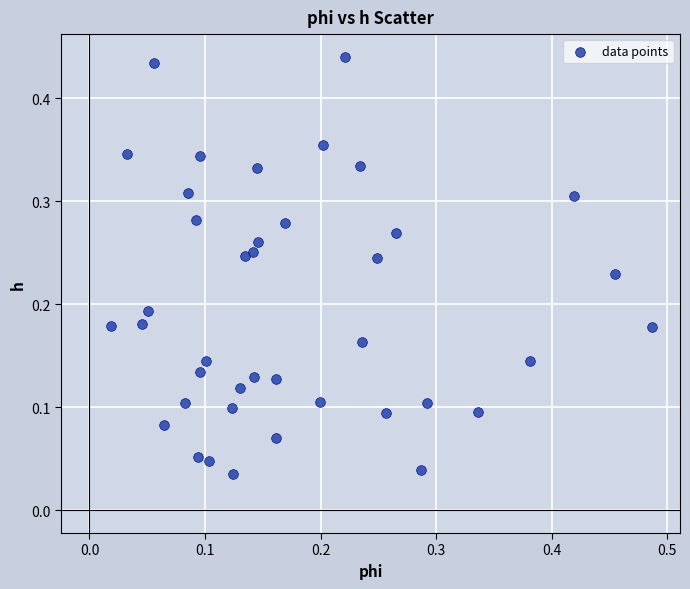

What is the range of X values (max minus min)?

0.5